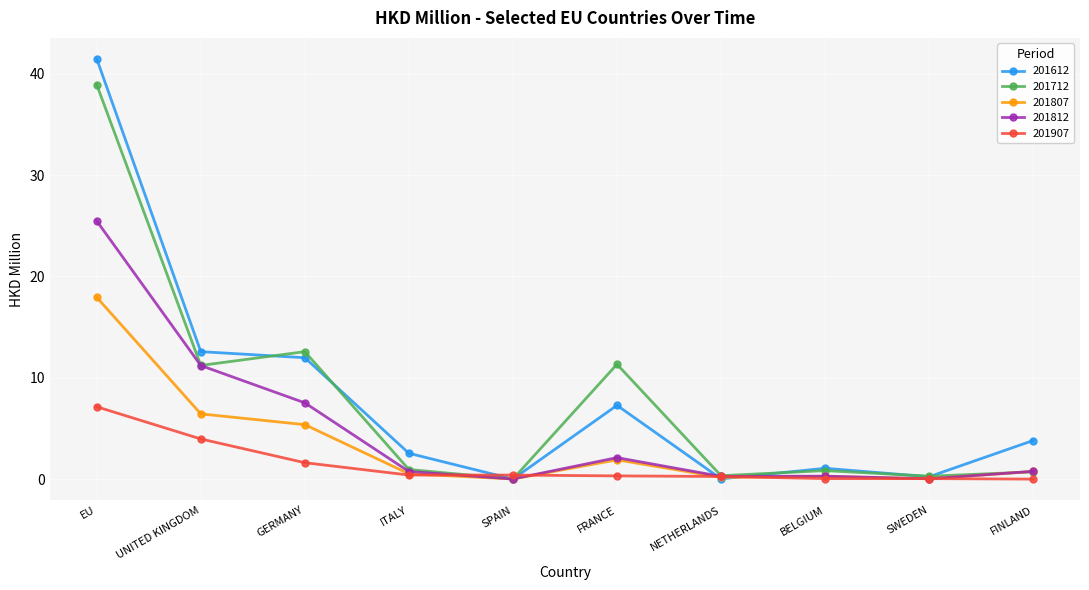

In 201812, how many points are higher than both neighbors (excluding endpoints)?

2